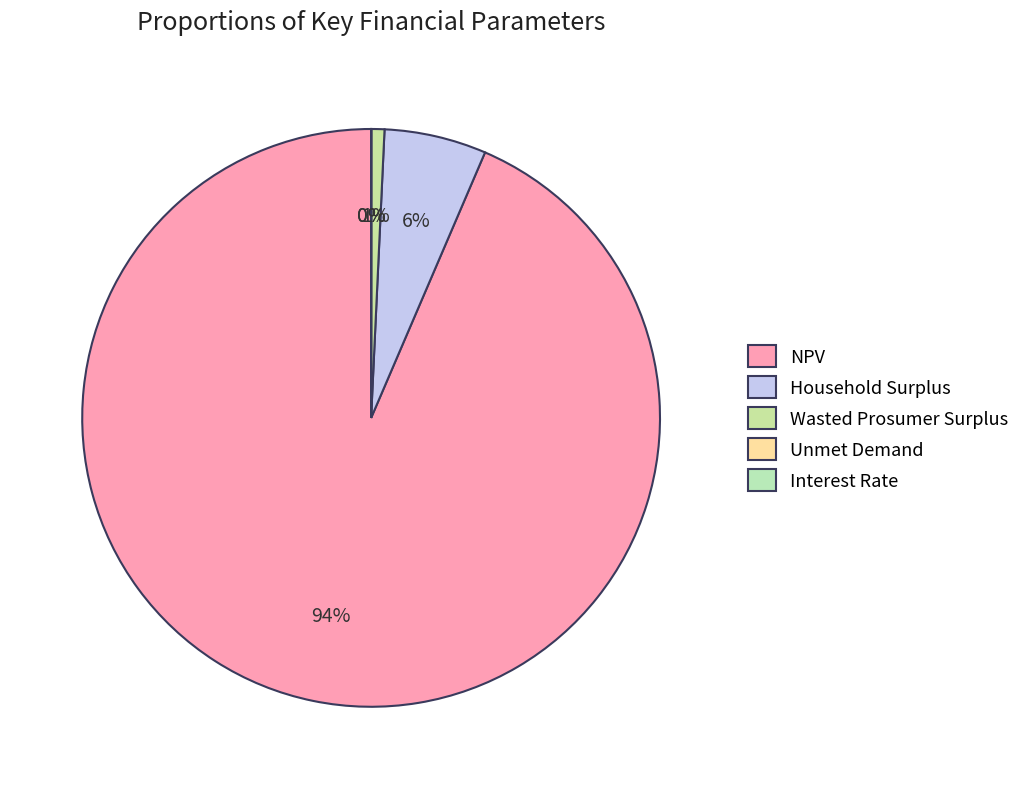

Which category has the smallest portion of the pie?

Interest Rate